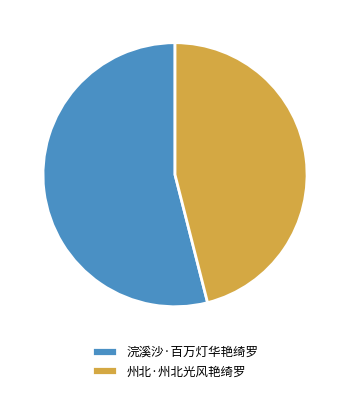

Does 浣溪沙·百万灯华艳绮罗 account for over 50% of the chart?

Yes